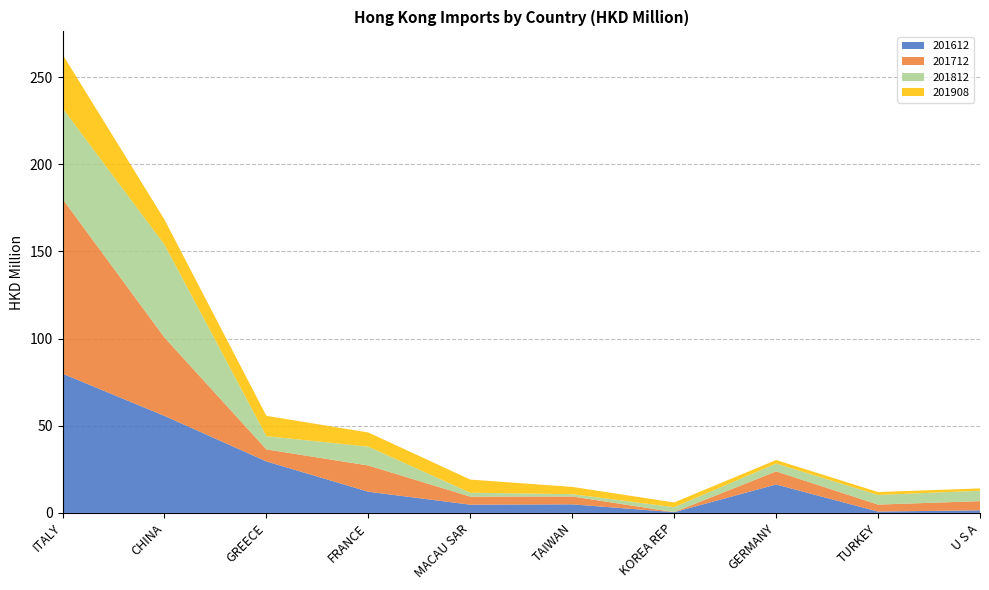

Reading left to right, transcribe all the data shown in this chart.

201612: ITALY=79.9	CHINA=55.6	GREECE=29.5	FRANCE=12.2	MACAU SAR=4.7	TAIWAN=4.9	KOREA REP=0.4	GERMANY=16.3	TURKEY=0.8	U S A=1.5
201712: ITALY=100.2	CHINA=45.0	GREECE=6.9	FRANCE=15.0	MACAU SAR=4.6	TAIWAN=4.5	KOREA REP=0.1	GERMANY=7.5	TURKEY=4.0	U S A=5.3
201812: ITALY=52.0	CHINA=53.3	GREECE=7.6	FRANCE=10.8	MACAU SAR=2.2	TAIWAN=1.3	KOREA REP=2.8	GERMANY=4.5	TURKEY=5.5	U S A=6.0
201908: ITALY=30.9	CHINA=14.4	GREECE=11.7	FRANCE=8.1	MACAU SAR=7.6	TAIWAN=4.2	KOREA REP=2.7	GERMANY=2.0	TURKEY=1.7	U S A=1.3